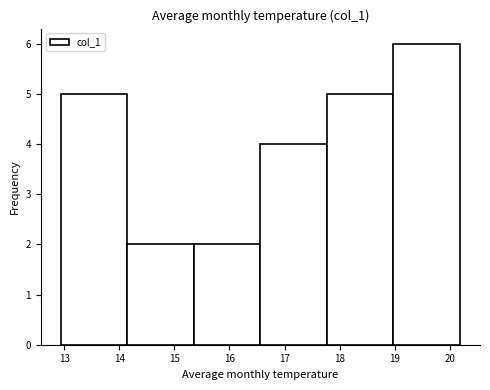

Reading left to right, transcribe this chart: for each bar, give the range it covers on the x-axis and its height. Neither the bar edges nor the heights are printed on the chart, so give them approximately, as read against the axes.

12.9 to 14.1: 5
14.1 to 15.4: 2
15.4 to 16.6: 2
16.6 to 17.8: 4
17.8 to 19.0: 5
19.0 to 20.2: 6